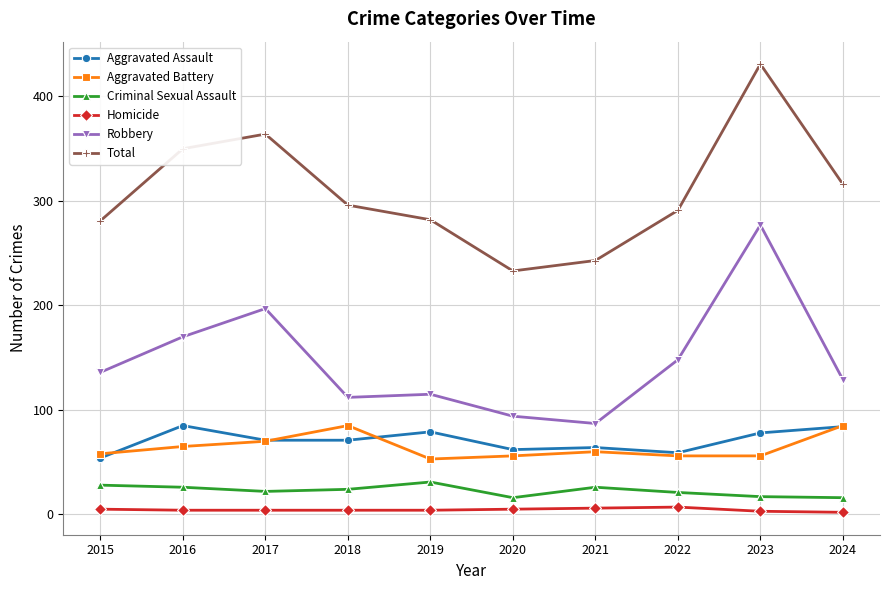

True or false: Criminal Sexual Assault has more than 1 points higher than both neighbors.

True